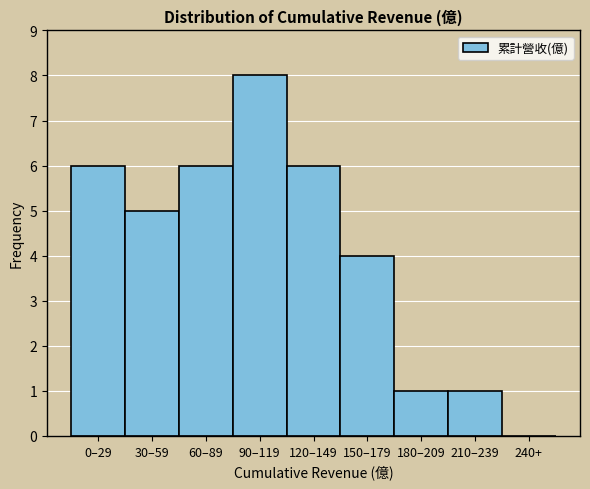

Reading left to right, extract all data points from this chart.

0–29=6	30–59=5	60–89=6	90–119=8	120–149=6	150–179=4	180–209=1	210–239=1	240+=0